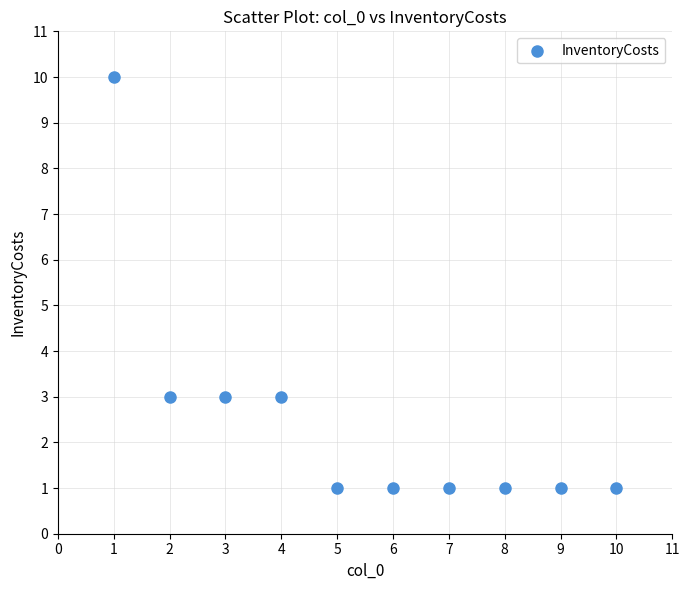

What is the range of X values (max minus min)?

9